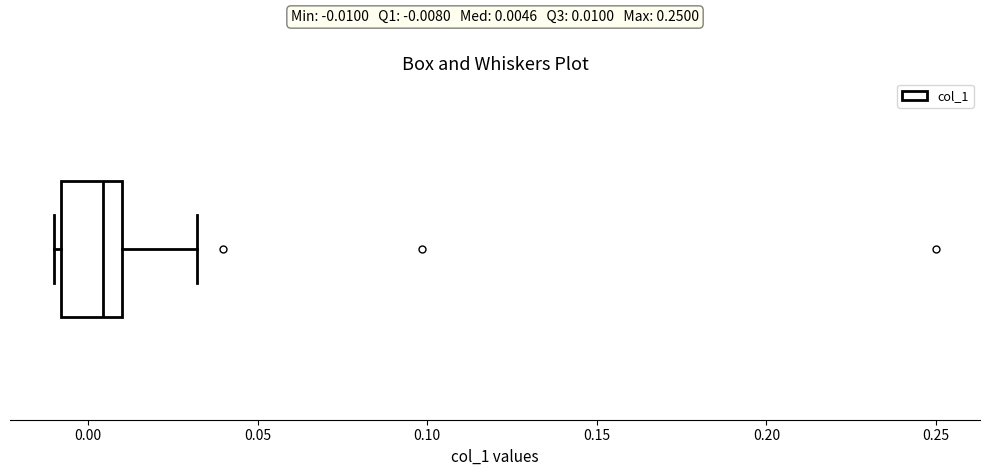

Read this box plot against the x-axis: the position of the median line, the range covered by the box, and the ends of both whiskers. The values are not printed on the chart, so give them approximately, as read against the axis.

median 0.005, box -0.010 to 0.010, whiskers -0.010 (just left of the box's left edge) to 0.030